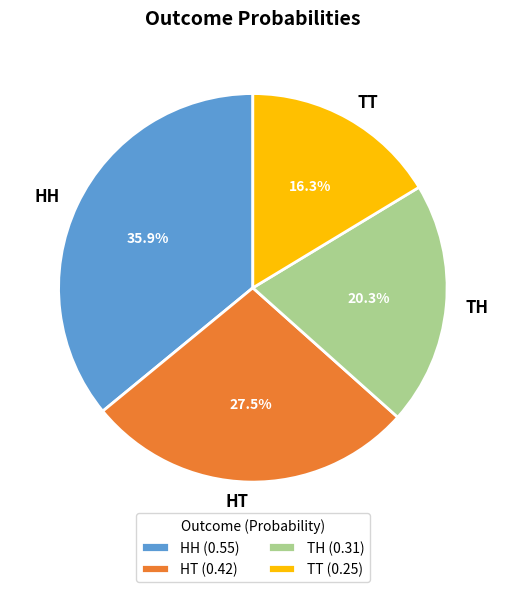

To the nearest percent, what is the combined percentage of TT and HH?

52%